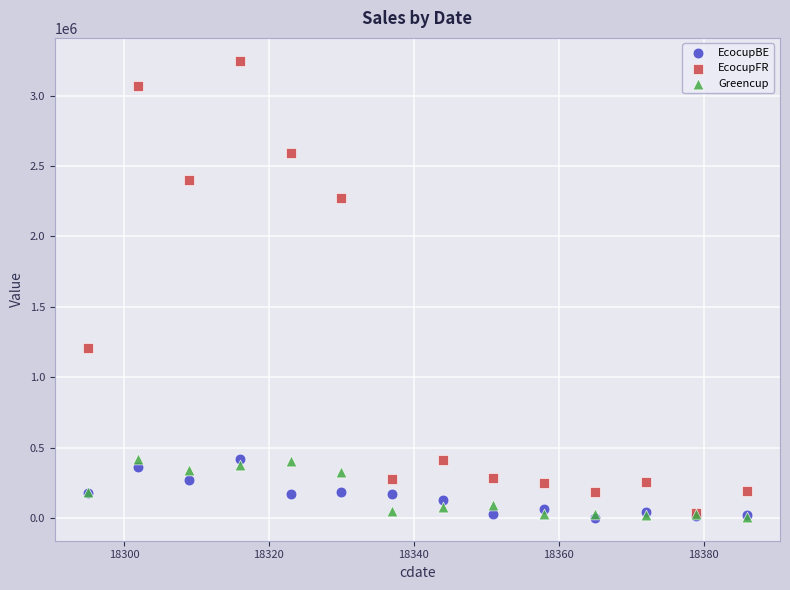

Which series has the largest Y range (max minus min)?

EcocupFR